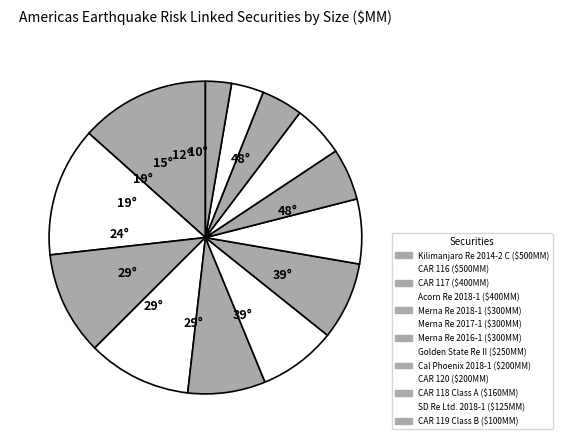

Which slice is the smallest?

CAR 119 Class B